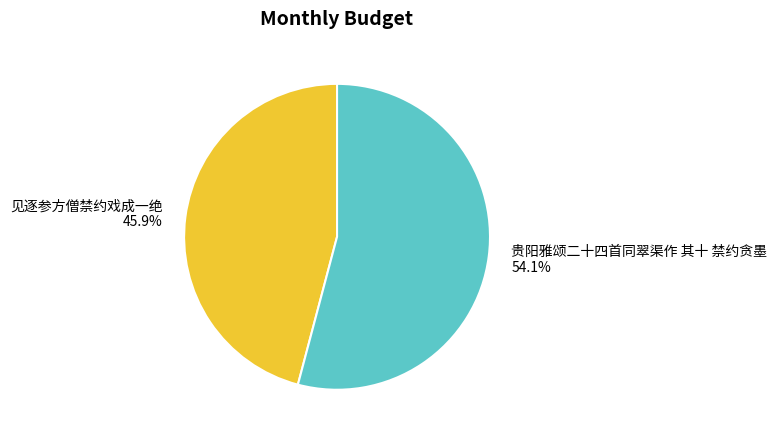

What portion of the pie excludes 贵阳雅颂二十四首同翠渠作 其十 禁约贪墨?

45.9%